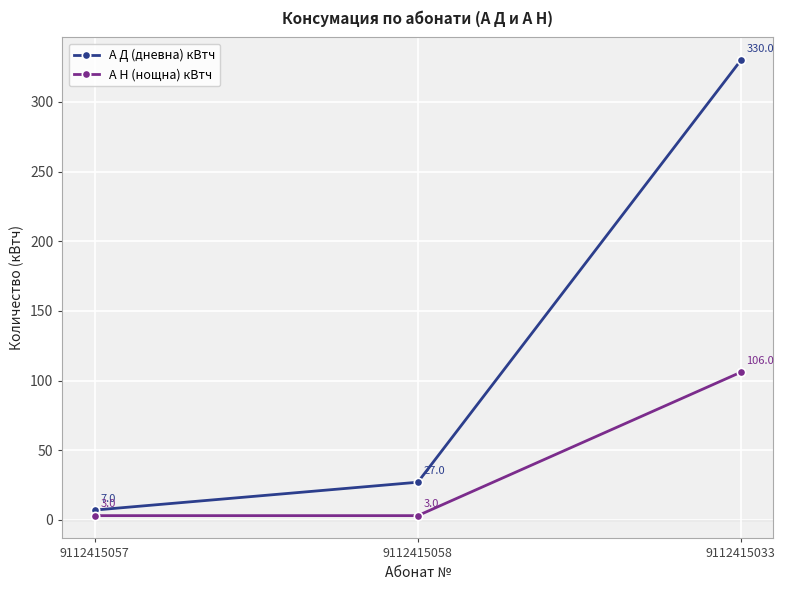

Which series has the largest total across all categories?

А Д (дневна) кВтч